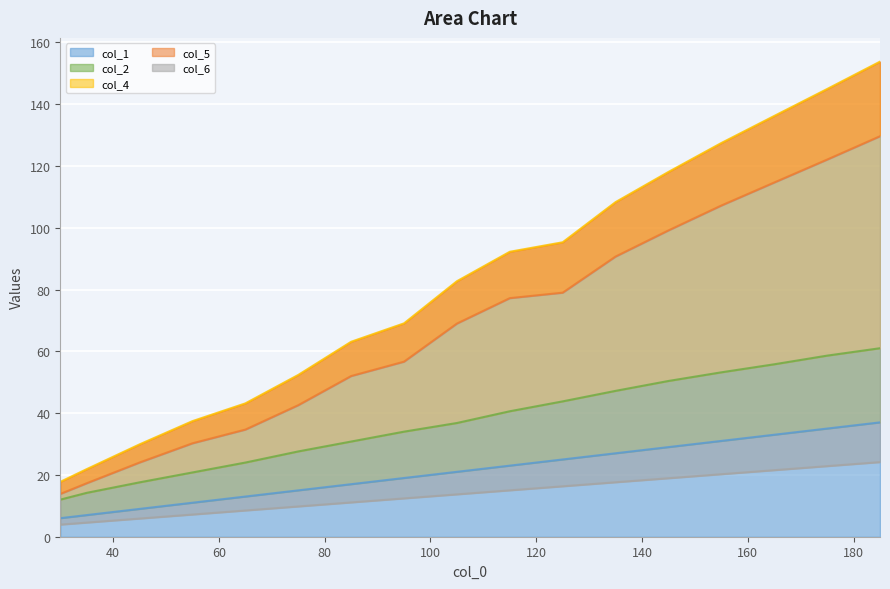

Which series has the largest range (max minus min)?

col_4